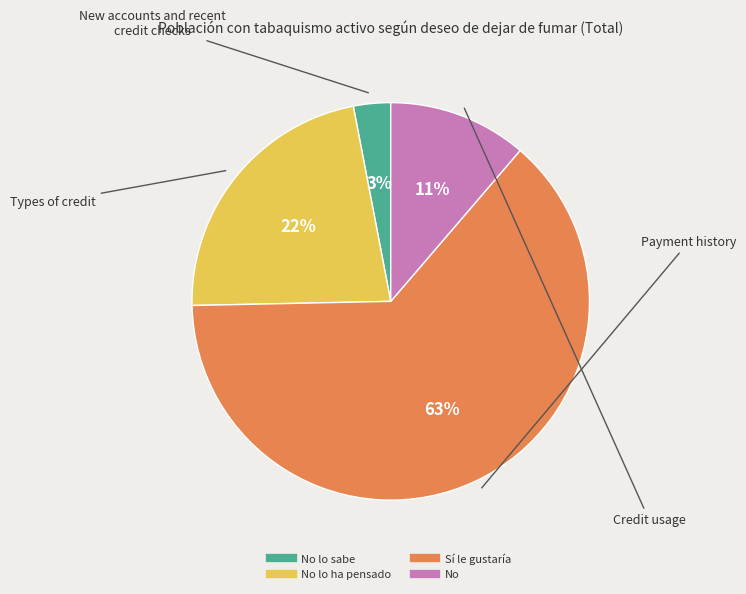

Is there a majority slice in this chart?

Yes